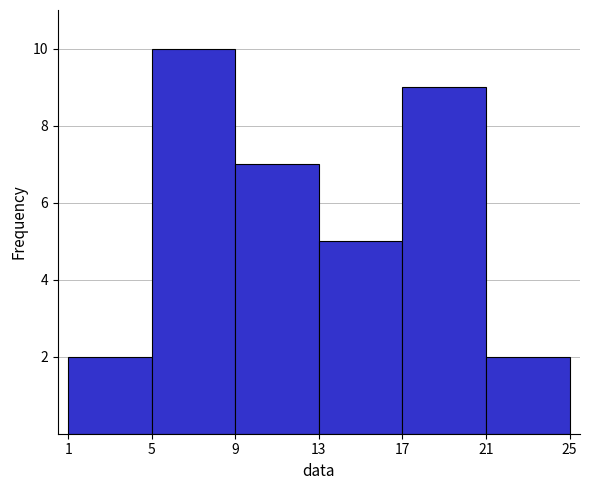

Over which range of the x-axis is the bar tallest?

5 to 9